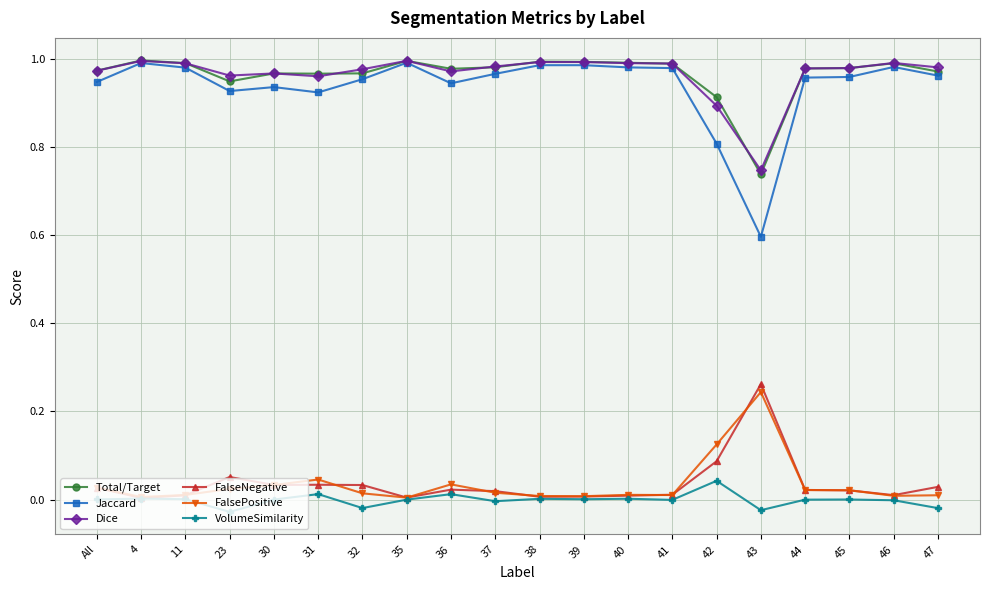

True or false: FalsePositive has more than 1 interior local peaks.

True